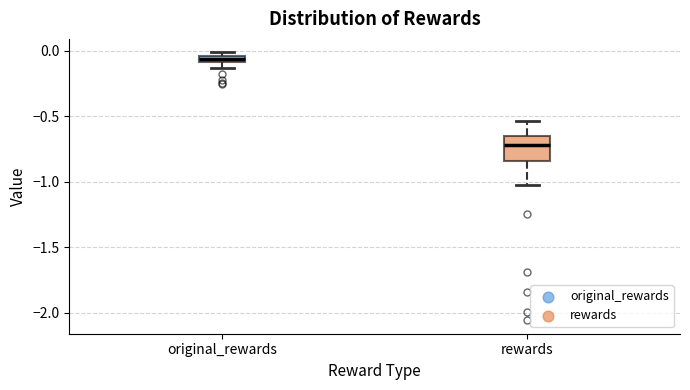

Comparing the boxes themselves (not the whiskers), which one is the tallest?

rewards